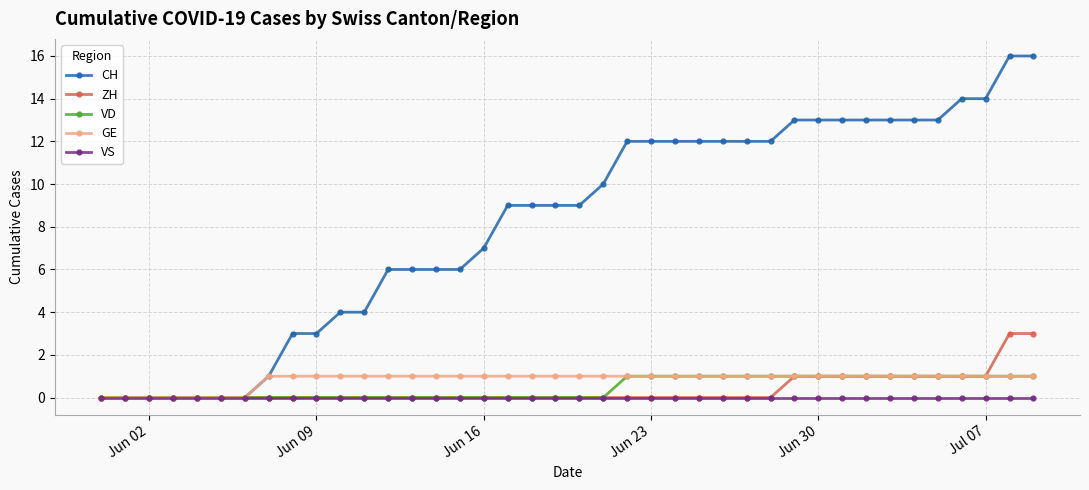

Which series has the largest total across all categories?

CH